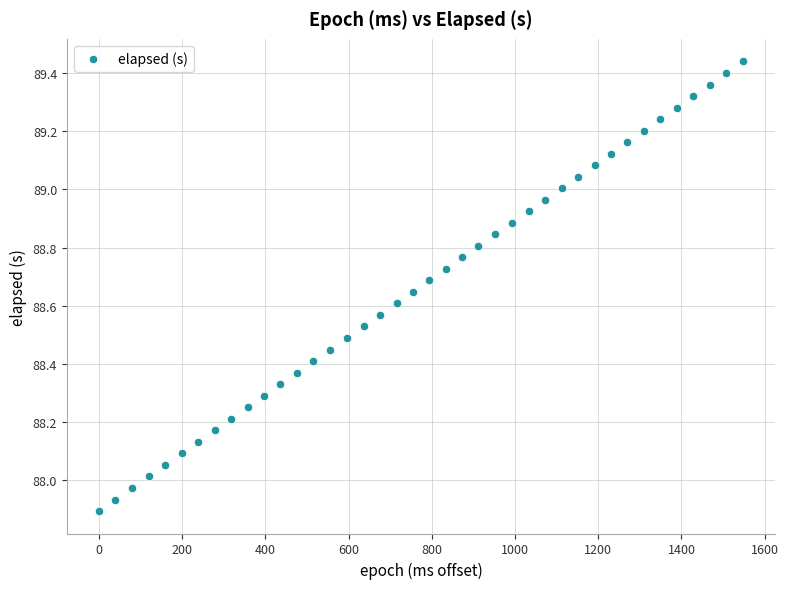

What is the range of Y values (max minus min)?

1.5